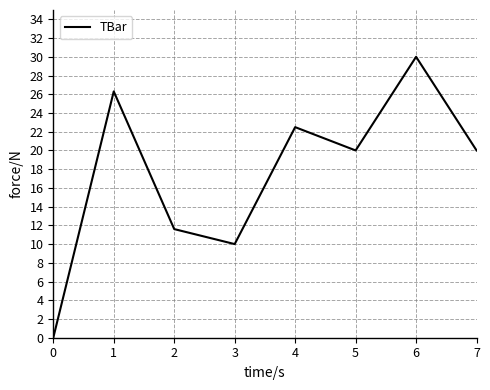

At which category does the chart reach its minimum across all series?

0